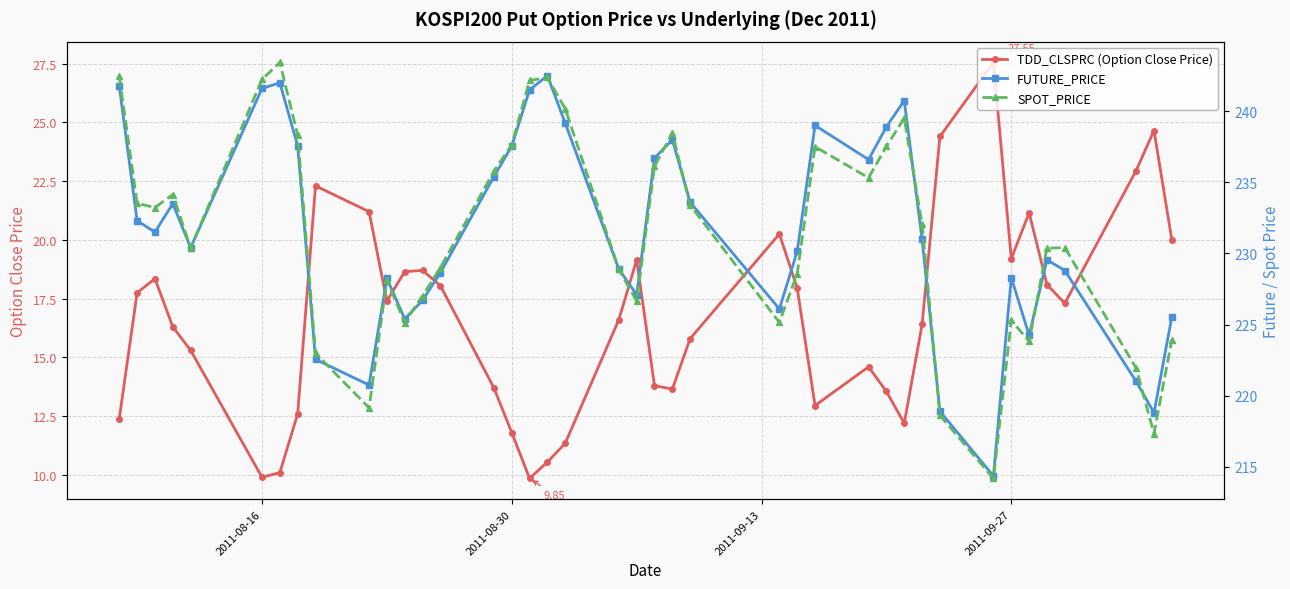

True or false: TDD_CLSPRC (Option Close Price) has more than 1 interior local peaks.

True